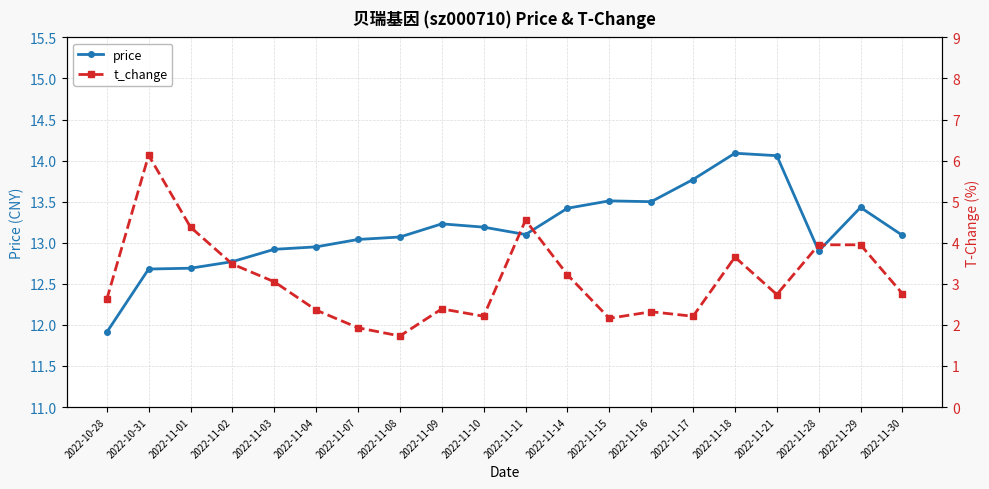

Rank the series by their average value, from lowest to highest.

t_change, price